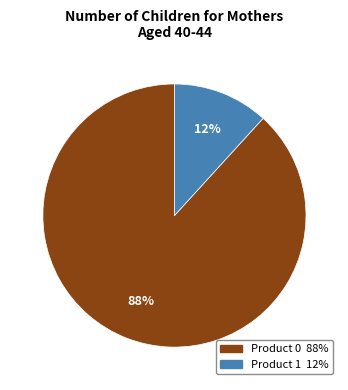

What is the smallest slice in the pie chart?

Product 1